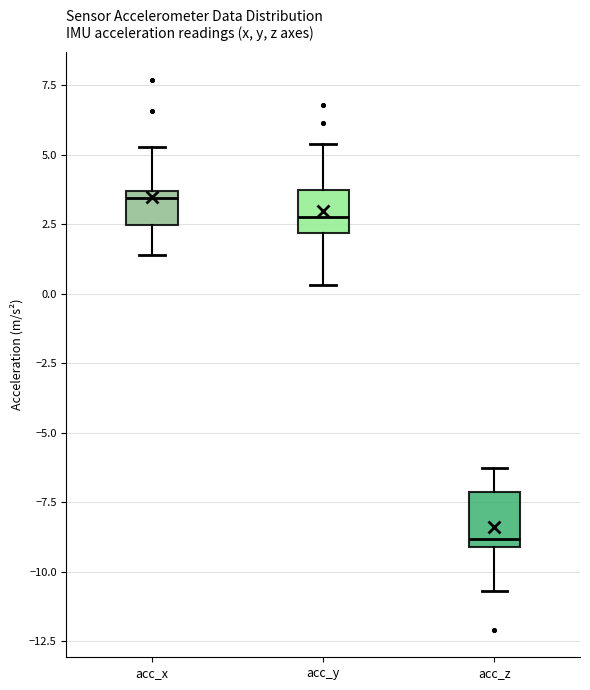

Reading left to right, transcribe this box plot: for each box, give where its median line is, the range the box spans, and where its two whiskers end, as read against the y-axis. The values are not printed on the chart, so give them approximately, as read against the axis.

acc_x: median 3.5 (just below the box's upper edge), box 2.5 to 3.5, whiskers 1.5 to 5.5
acc_y: median 2.5, box 2.0 to 3.5, whiskers 0.5 to 5.5
acc_z: median -9.0 (just above the box's lower edge), box -9.0 to -7.0, whiskers -10.5 to -6.5